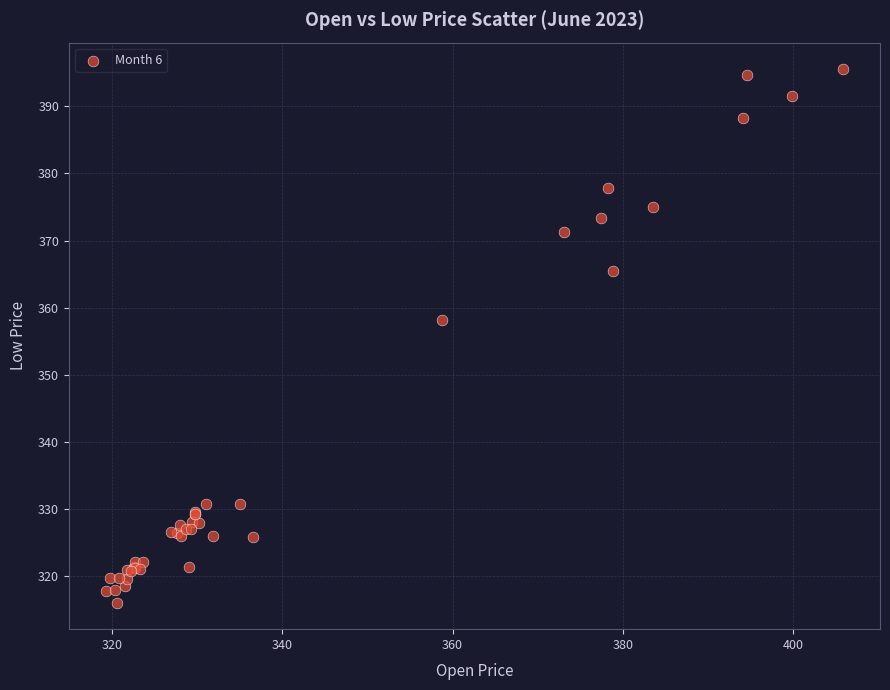

What Y value in the scatter plot is closest to 355?

358.1